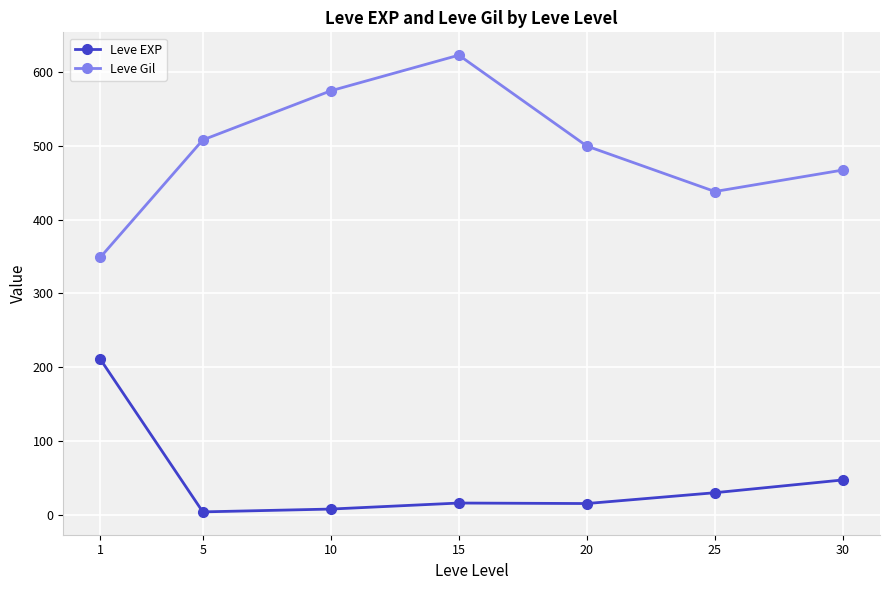

At which label does Leve Gil first exceed 500?

5